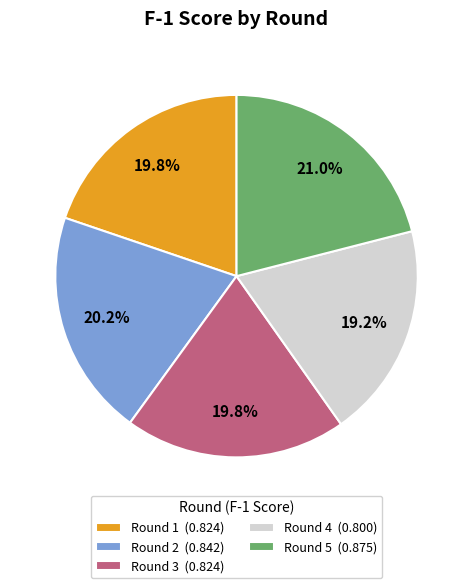

To the nearest percent, what portion does Round 5 represent?

21%